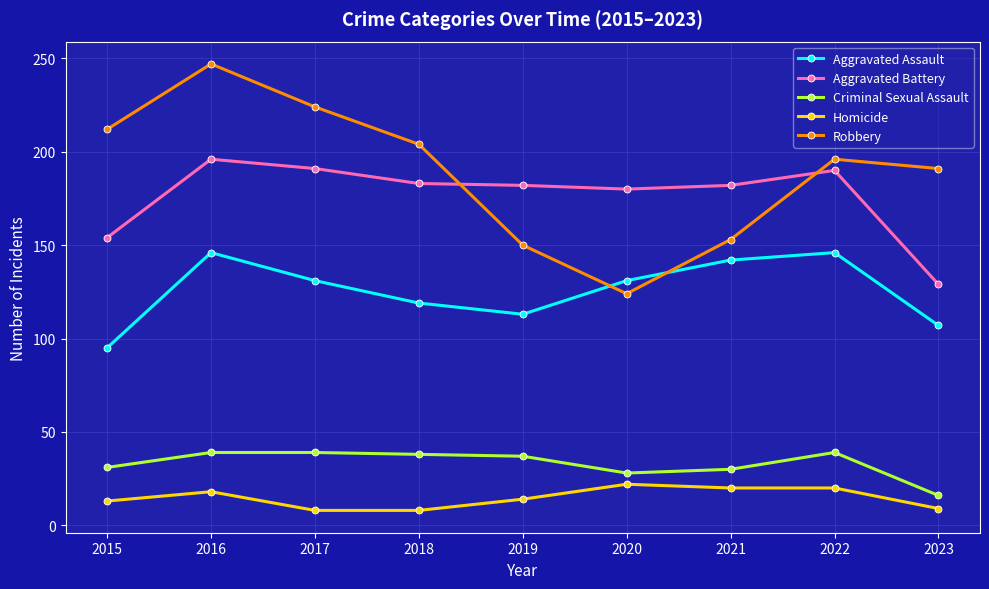

What is the value of the Homicide point at the 7th from the left?

20